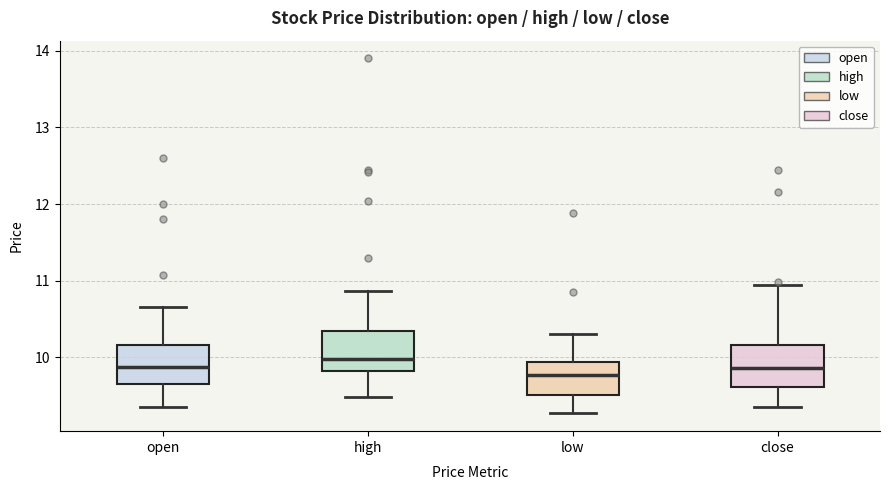

Reading left to right, transcribe this box plot: for each box, give where its median line is, the range the box spans, and where its two whiskers end, as read against the y-axis. The values are not printed on the chart, so give them approximately, as read against the axis.

open: median 9.9, box 9.7 to 10.2, whiskers 9.4 to 10.7
high: median 10.0, box 9.8 to 10.3, whiskers 9.5 to 10.9
low: median 9.8, box 9.5 to 9.9, whiskers 9.3 to 10.3
close: median 9.9, box 9.6 to 10.2, whiskers 9.4 to 10.9